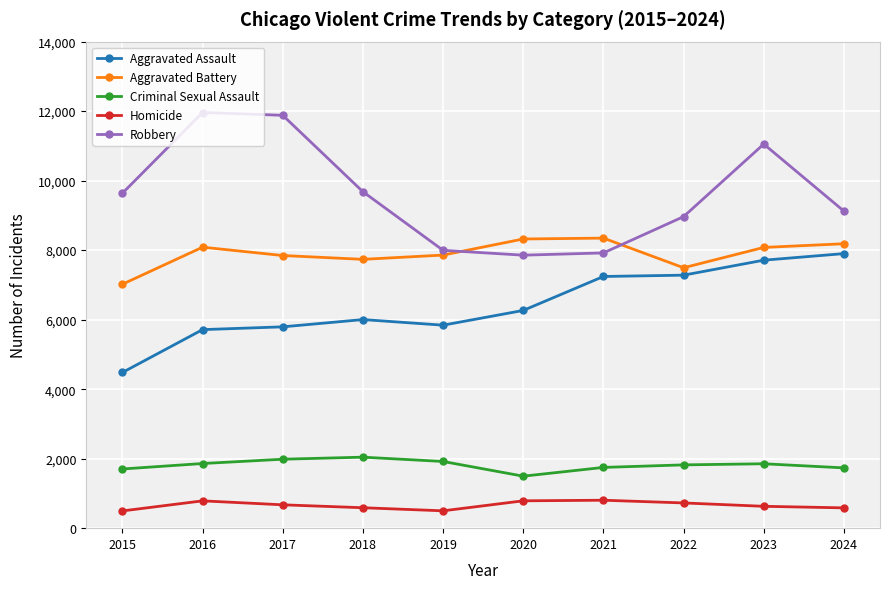

True or false: Criminal Sexual Assault and Robbery cross at least once.

False